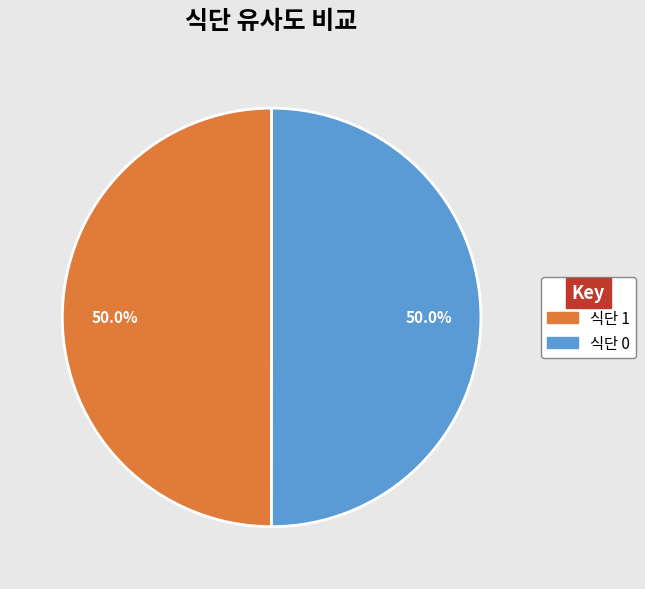

To the nearest percent, what is the average slice percentage?

50%